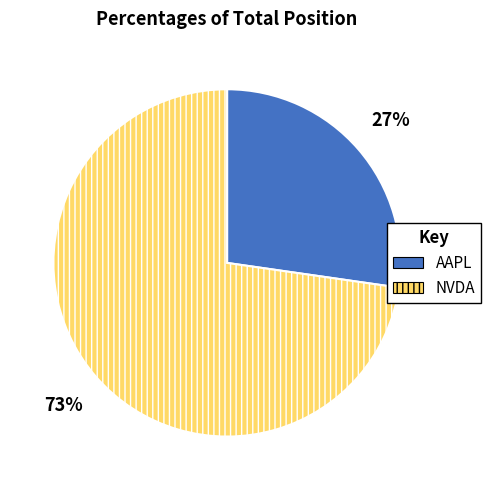

Combined, do NVDA and AAPL account for over 50%?

Yes